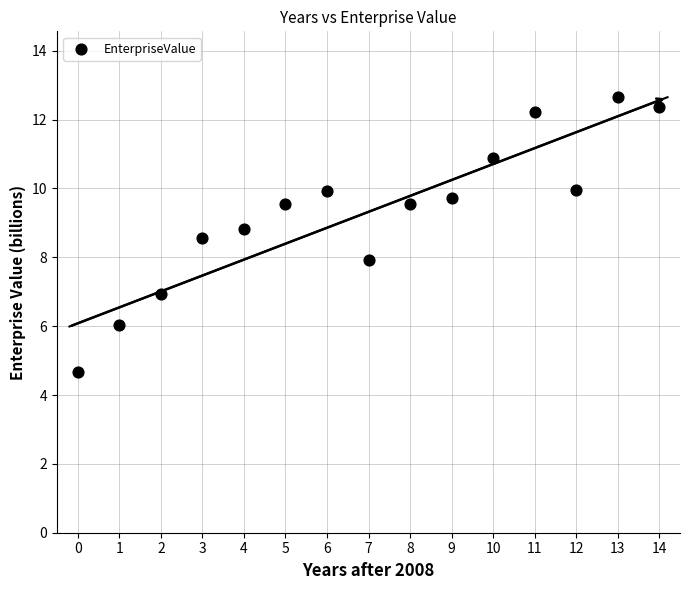

What is the range of Y values (max minus min)?

8.0